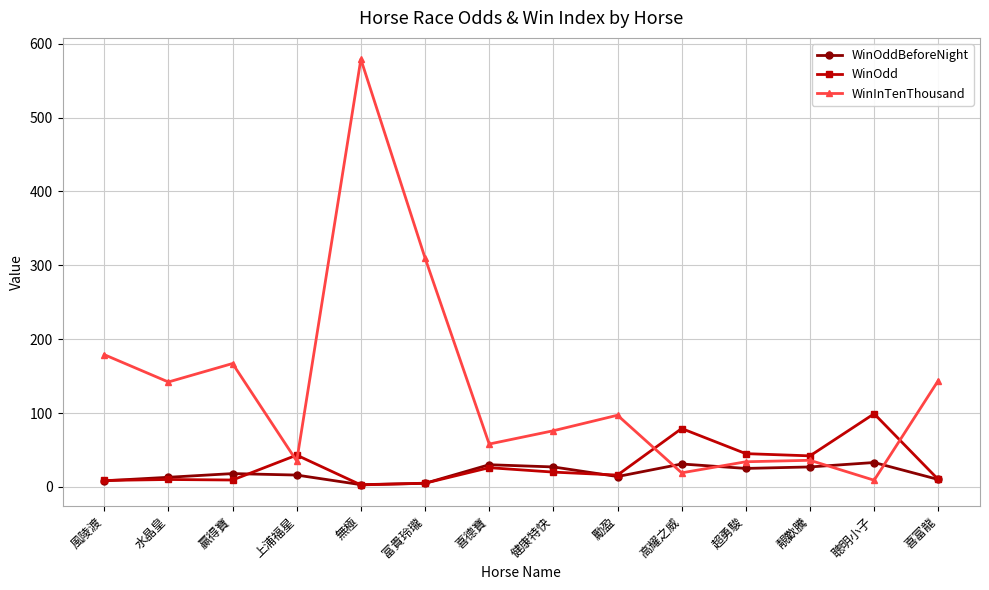

In WinInTenThousand, how many points are lower than both neighbors (excluding endpoints)?

5